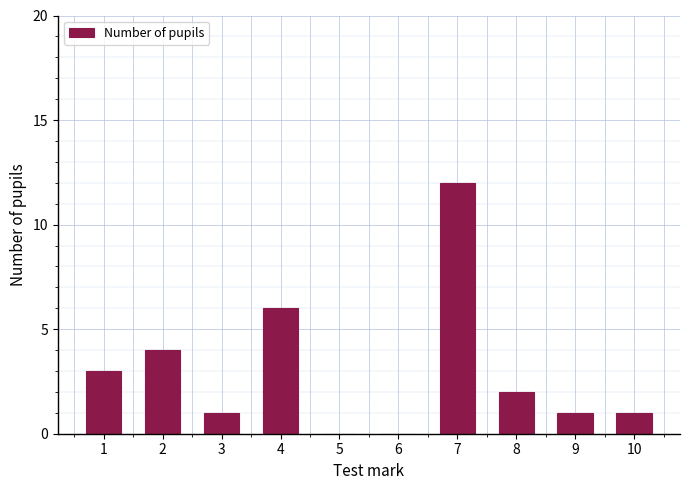

Reading left to right, extract all data points from this chart.

1=3	2=4	3=1	4=6	5=0	6=0	7=12	8=2	9=1	10=1